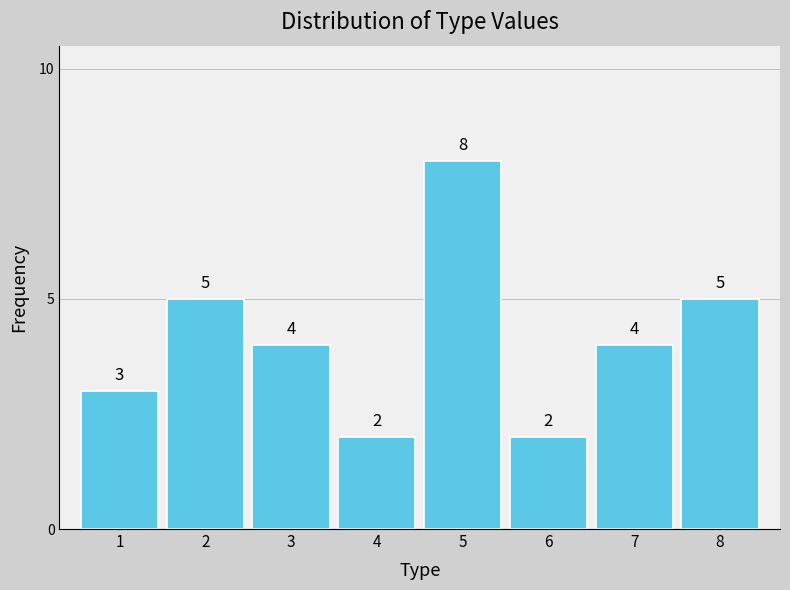

How tall is the bar that spans 1.5 to 2.5 on the x-axis?

5